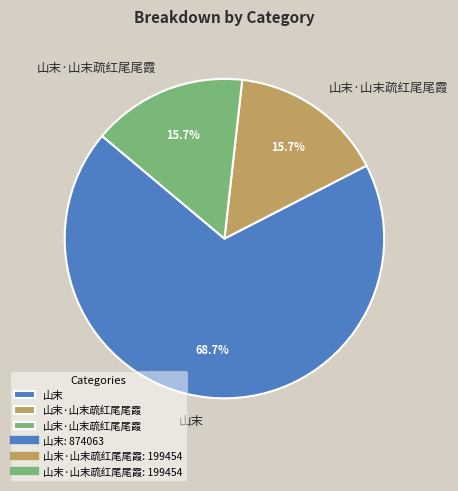

Does any single category account for the majority?

Yes